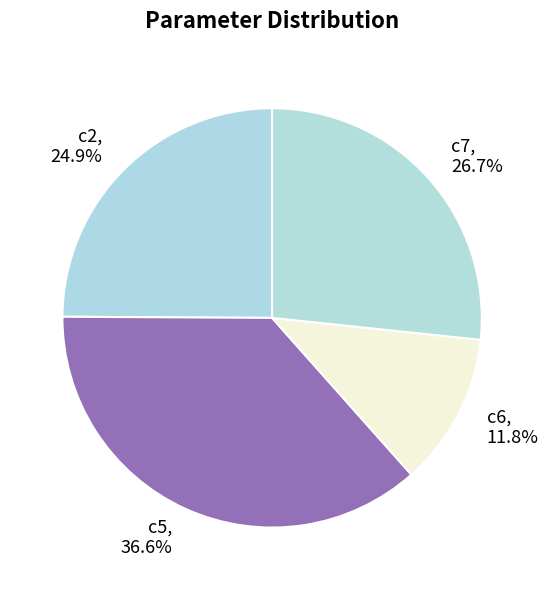

What is the ratio of the value at c6 to the value at c2?

0.5